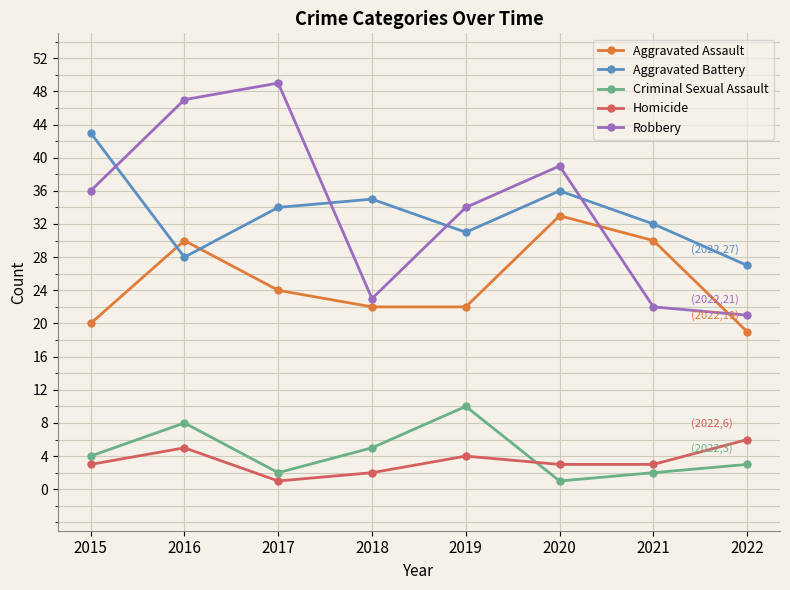

How many interior local peaks does the Homicide series have?

2